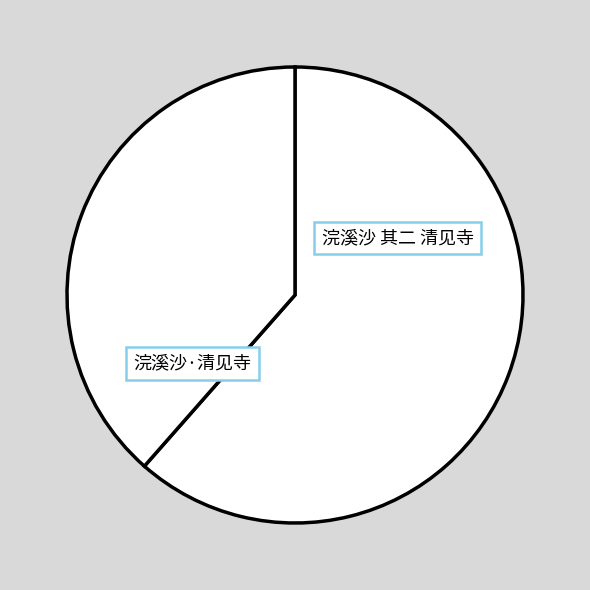

True or false: 浣溪沙·清见寺 accounts for 39% of the total.

True